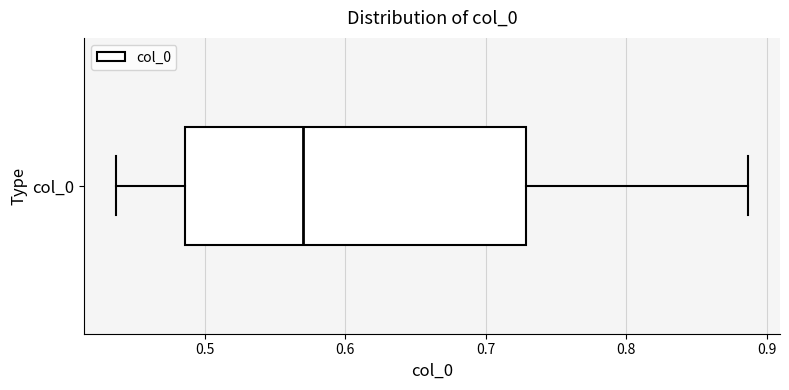

Read this box plot against the x-axis: the position of the median line, the range covered by the box, and the ends of both whiskers. The values are not printed on the chart, so give them approximately, as read against the axis.

median 0.57, box 0.49 to 0.73, whiskers 0.44 to 0.89